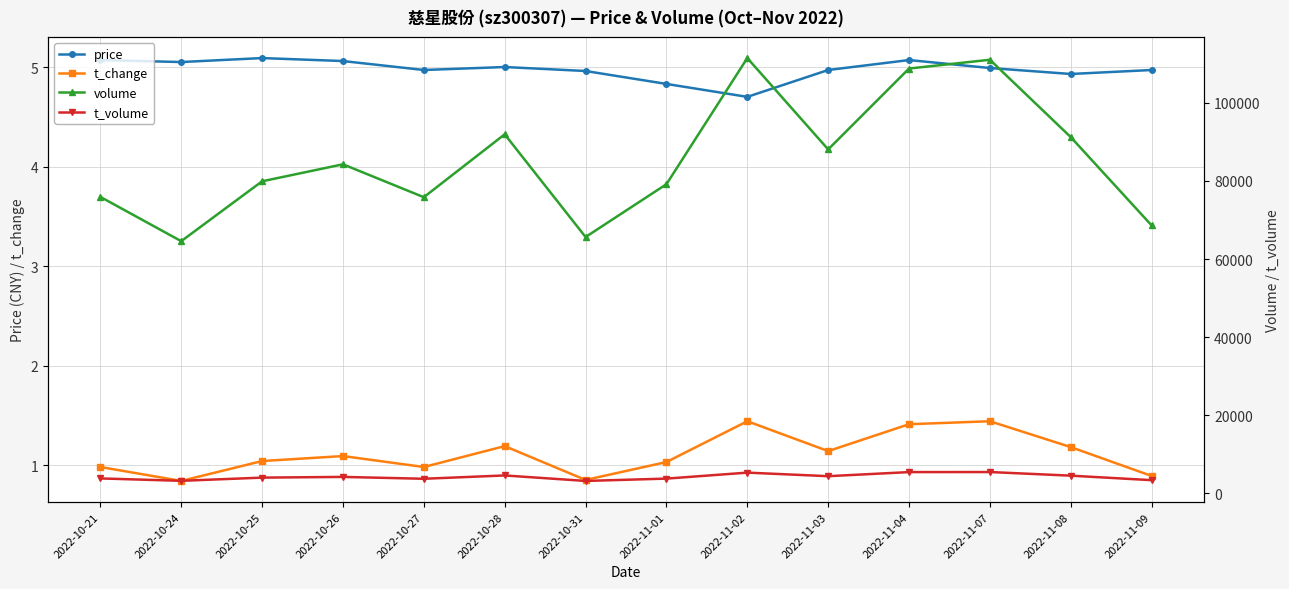

At which category does t_change reach its first local peak?

2022-10-26